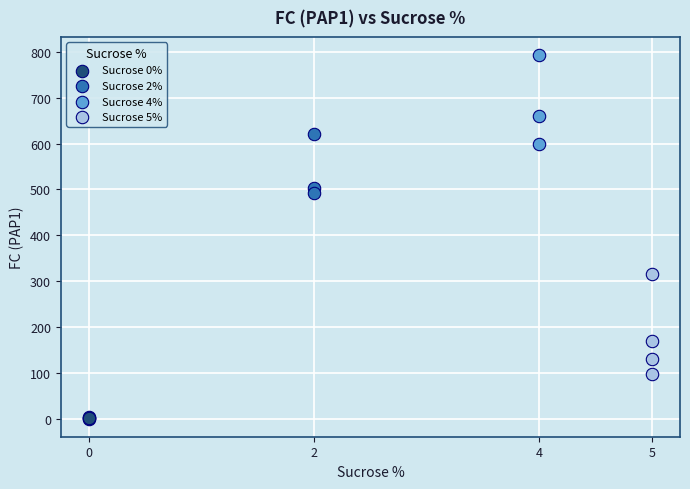

Which series has the largest Y range (max minus min)?

Sucrose 5%